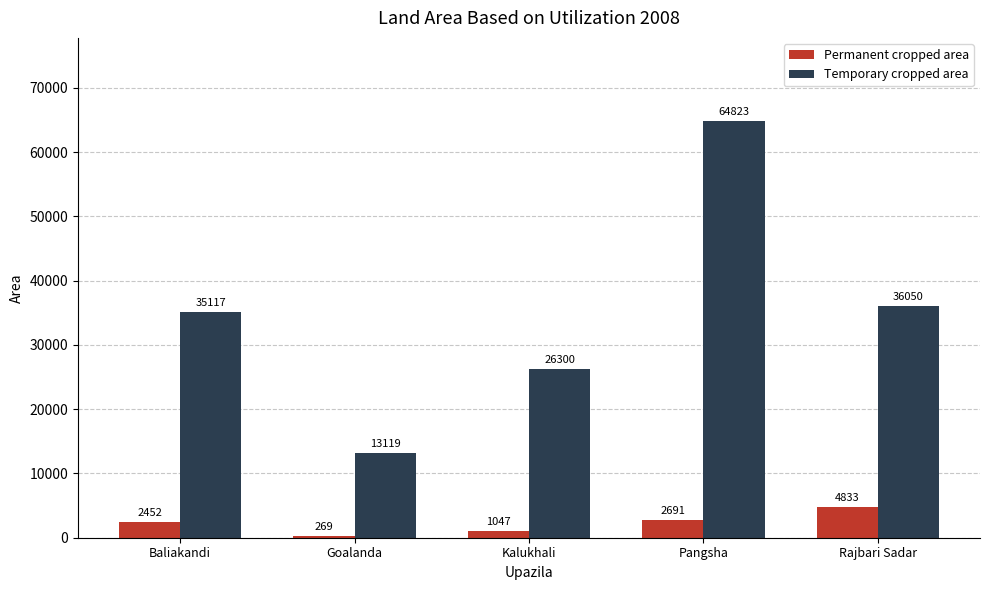

Between Goalanda and Pangsha, which series saw the biggest shift?

Temporary cropped area